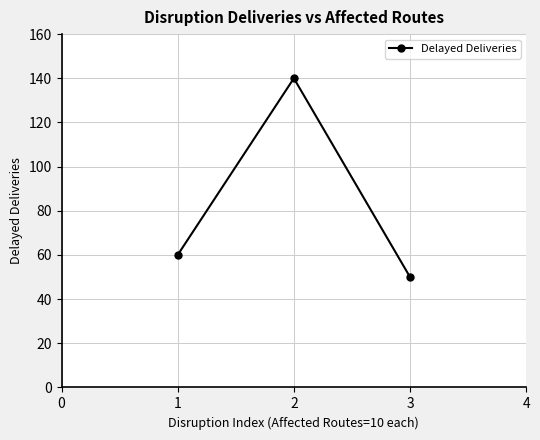

Reading right to left, what are all the values shown in this chart?

50	140	60